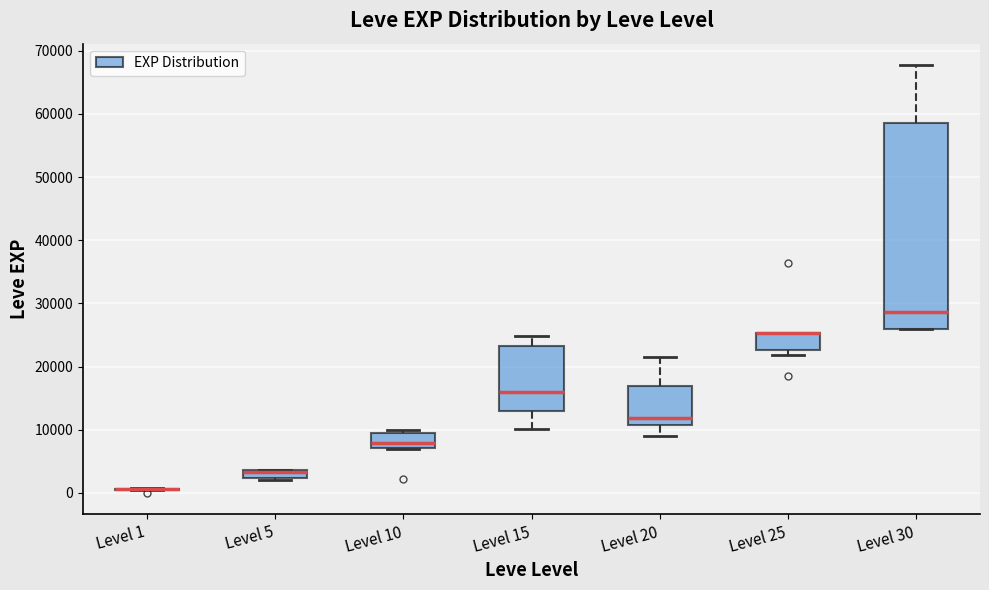

Which box is the tallest, from its lower edge to its upper edge?

Level 30